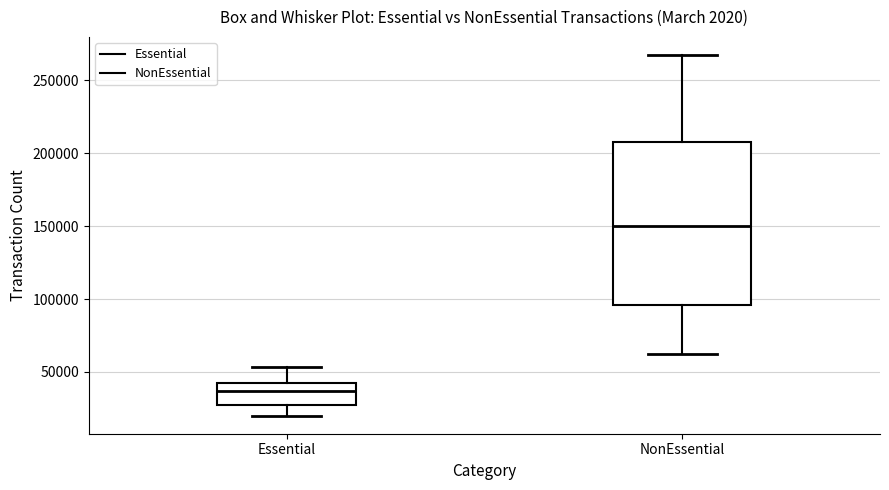

Which box is the tallest, from its lower edge to its upper edge?

NonEssential